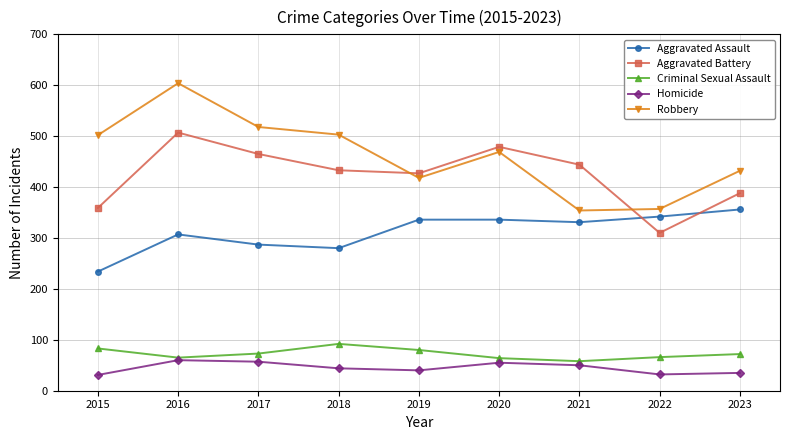

What is the greatest value displayed?

604